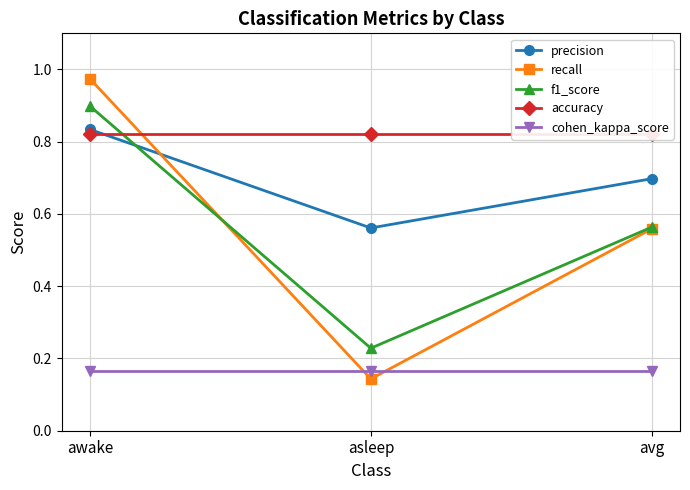

Rank the series by their maximum value, from lowest to highest.

cohen_kappa_score, accuracy, precision, f1_score, recall